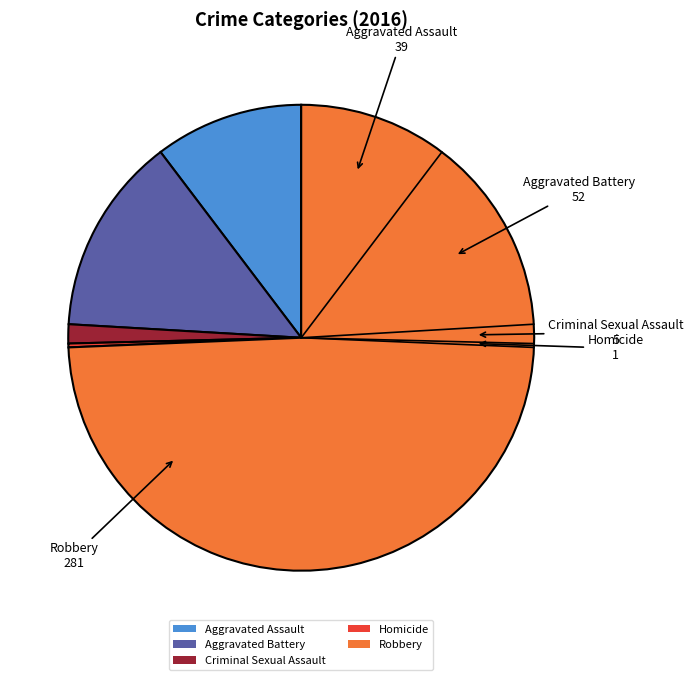

Combined, do Aggravated Assault and Criminal Sexual Assault account for over 50%?

No